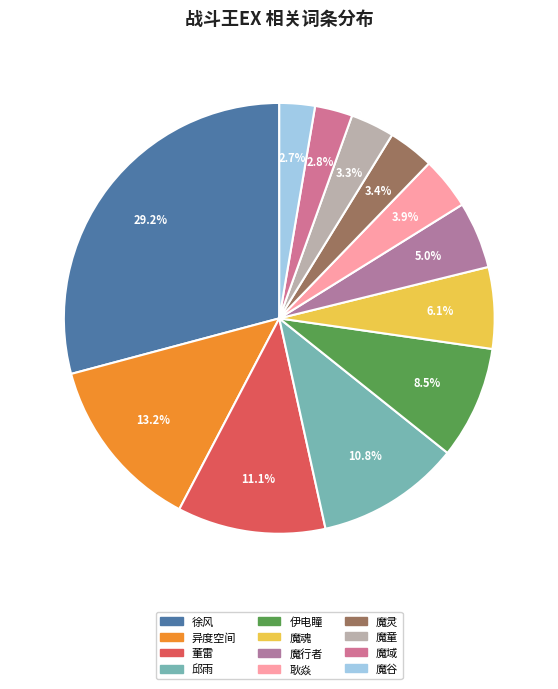

To the nearest percent, what is the average slice percentage?

8%